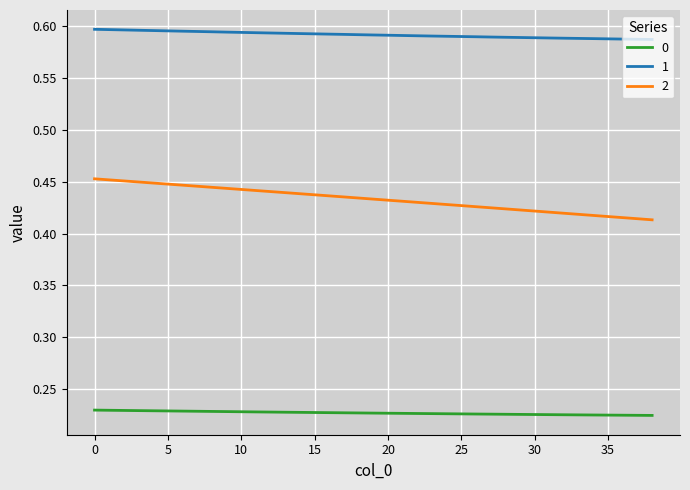

Rank the series by their maximum value, from lowest to highest.

0, 2, 1